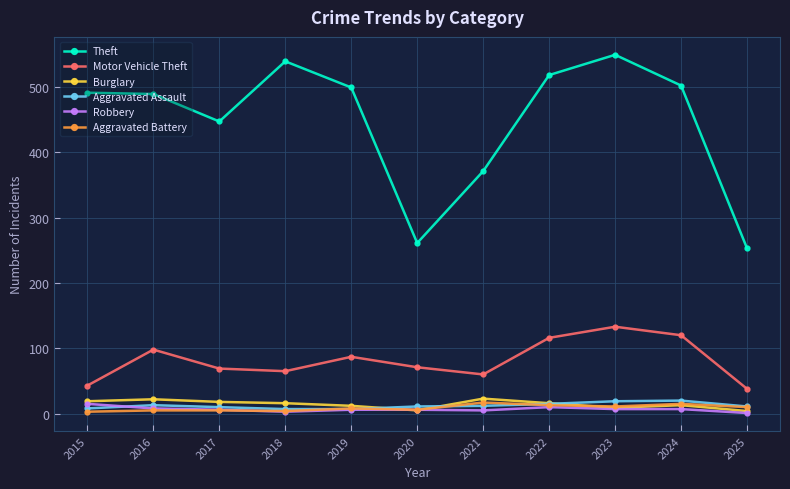

True or false: Aggravated Battery has more than 0 points higher than both neighbors.

True